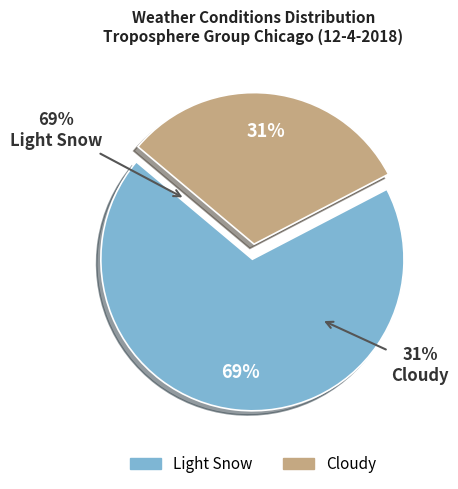

Count the number of slices in the pie.

2